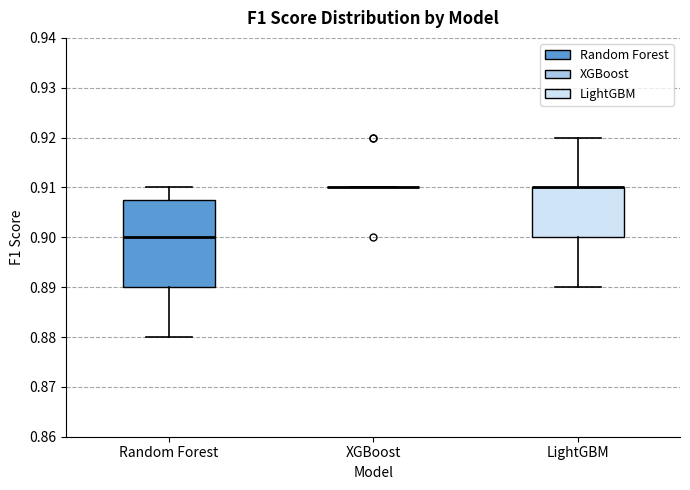

Comparing the boxes themselves (not the whiskers), which one is the tallest?

Random Forest